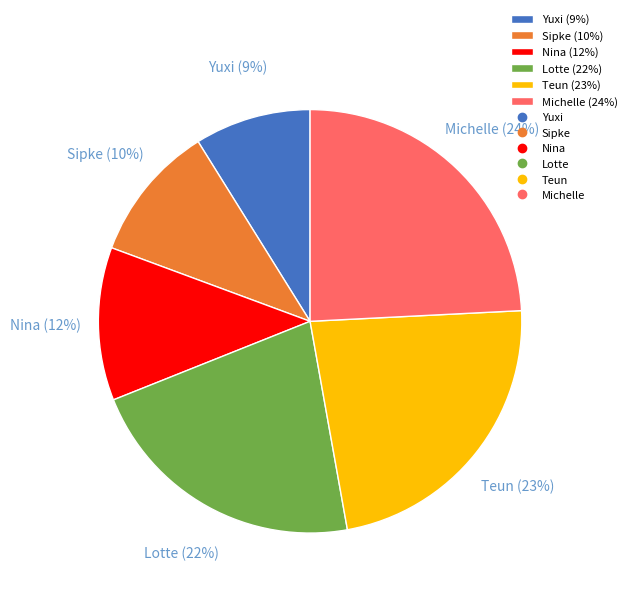

Is the sum of Nina and Yuxi greater than half?

No